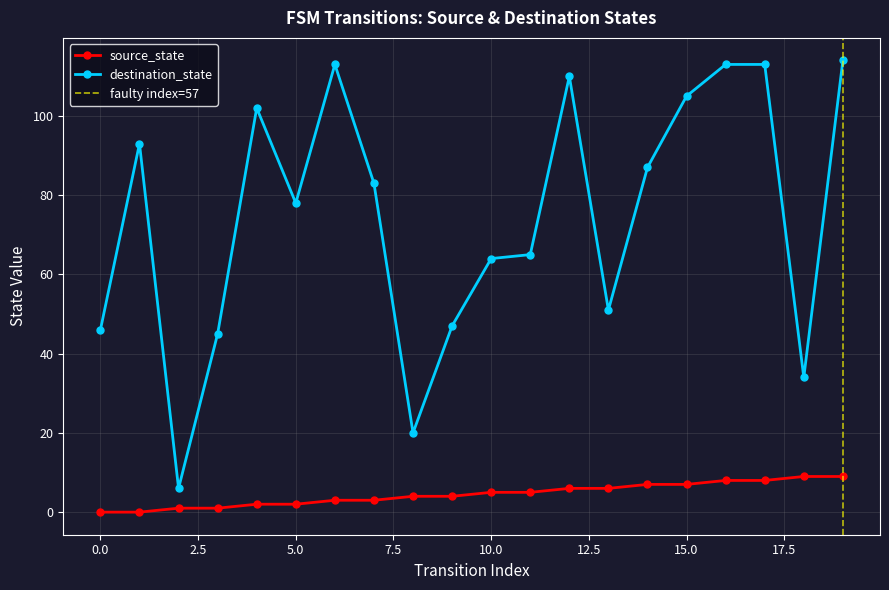

How many series are shown in this chart?

2